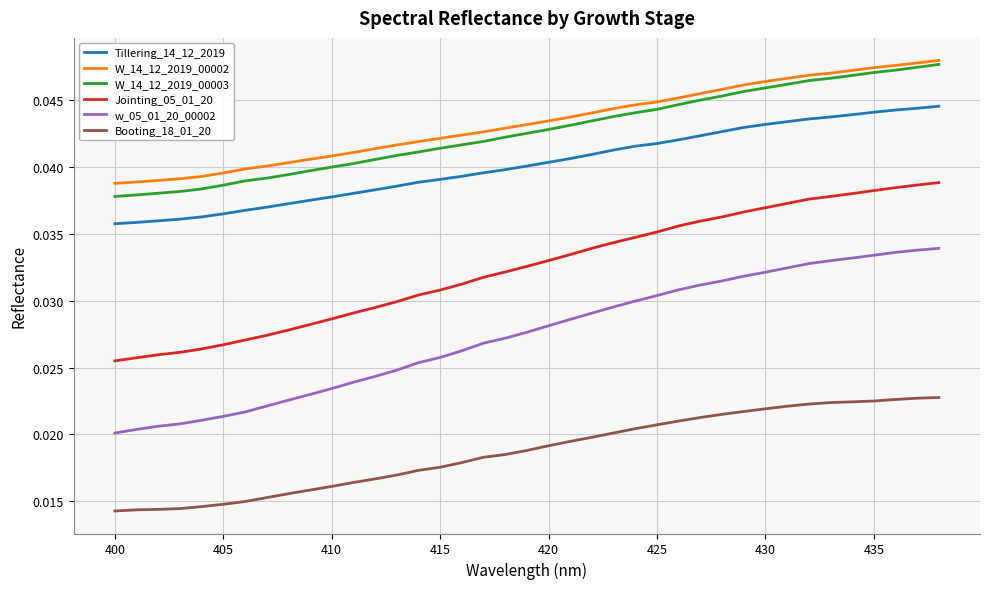

True or false: w_05_01_20_00002 and Jointing_05_01_20 intersect in this chart.

False